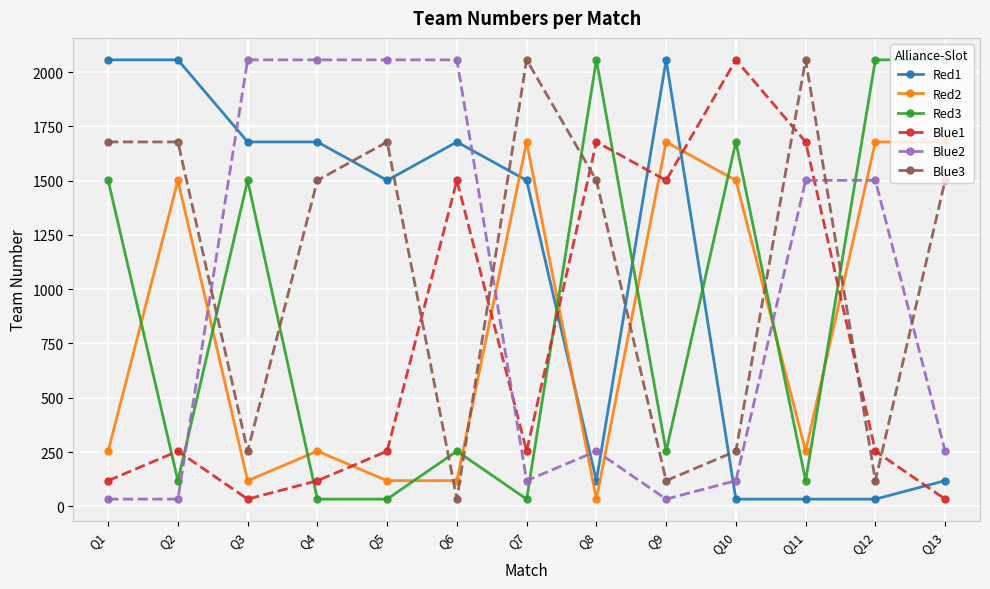

What is the maximum value for Red2?

1678